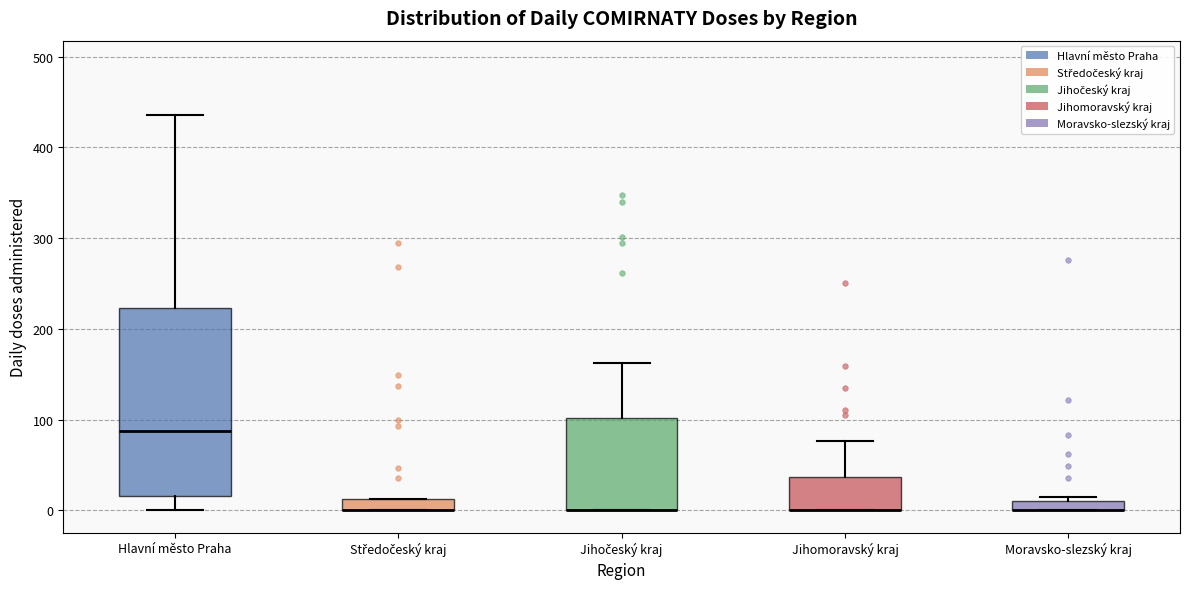

Which box is the tallest, from its lower edge to its upper edge?

Hlavní město Praha